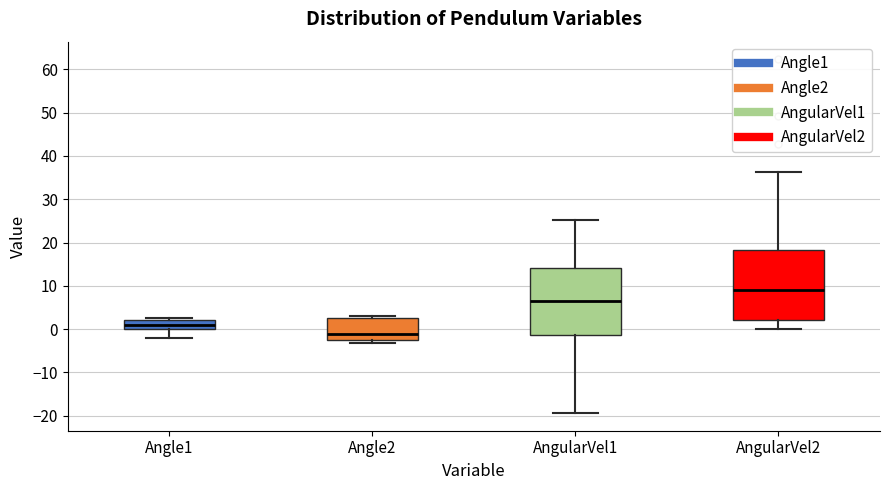

Where does the median line of the box for AngularVel2 sit on the y-axis? The values are not printed on the chart, so give them approximately, as read against the axis.

9